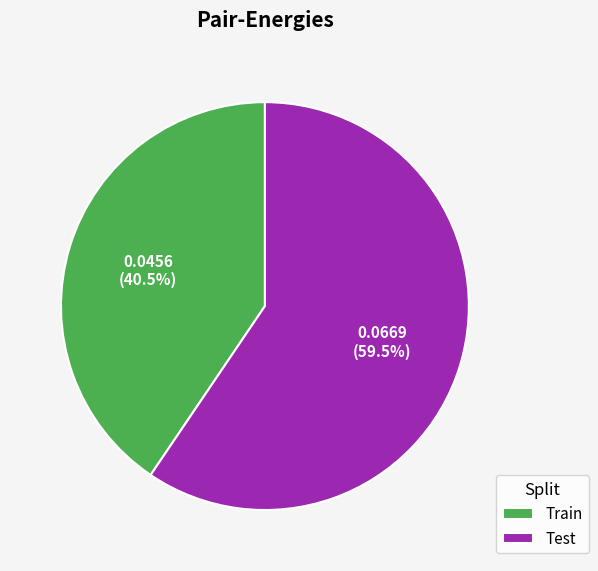

Which category has the biggest portion of the pie?

Test